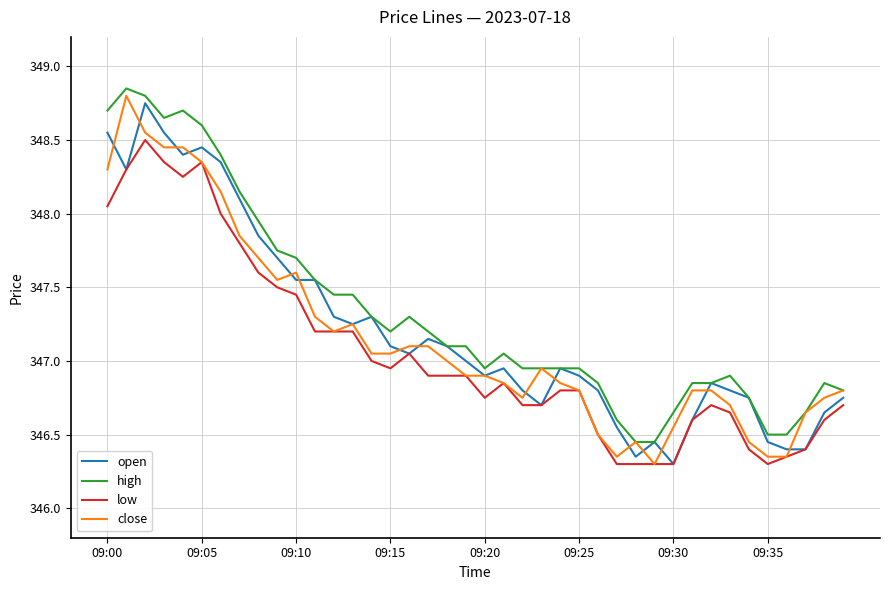

True or false: high and low intersect in this chart.

False